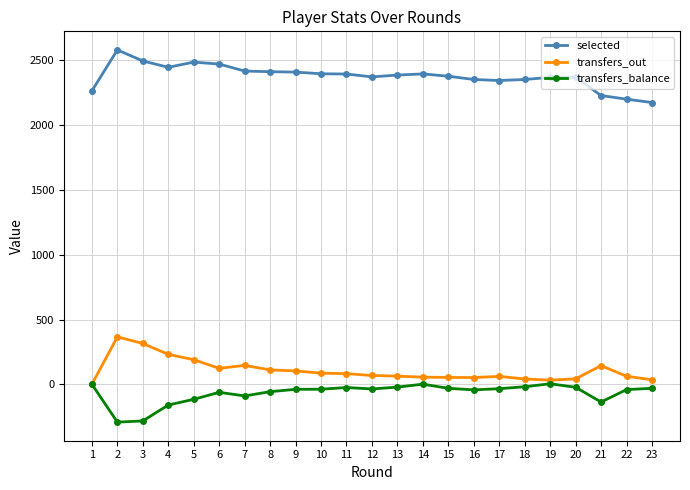

True or false: transfers_balance has more than 2 points higher than both neighbors.

True